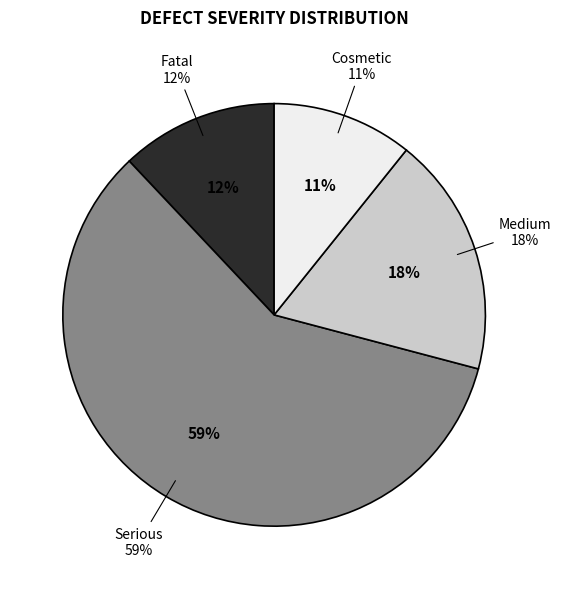

Combined, what portion of the pie is Serious and Medium?

77.2%